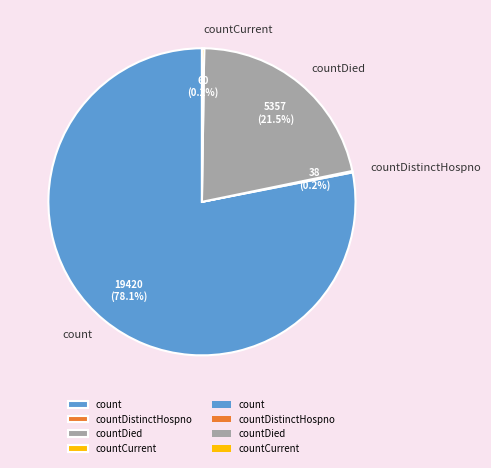

Combined, do countDied and count account for over 50%?

Yes